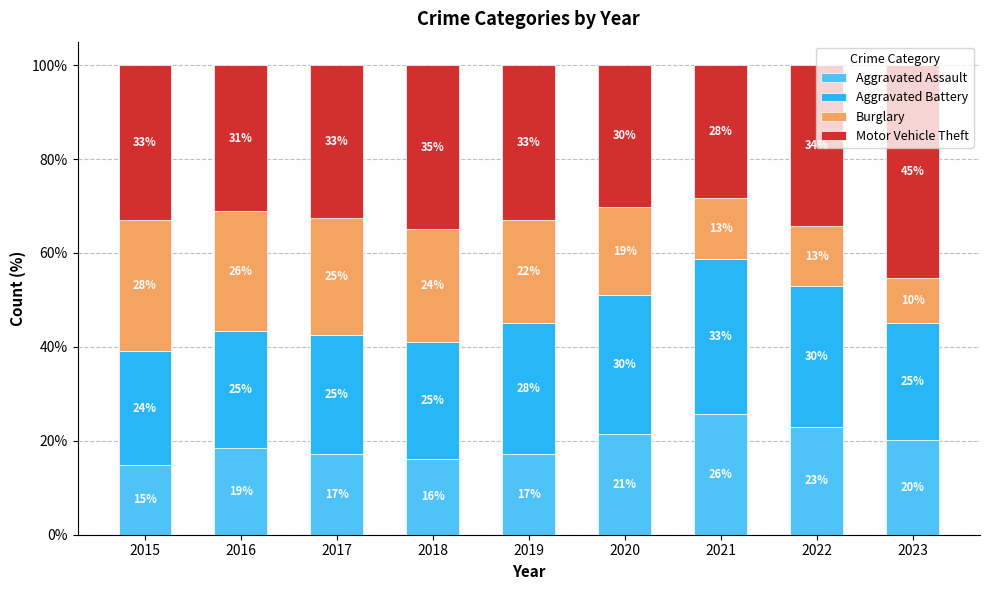

What are all the series names shown in the legend?

Aggravated Assault, Aggravated Battery, Burglary, Motor Vehicle Theft